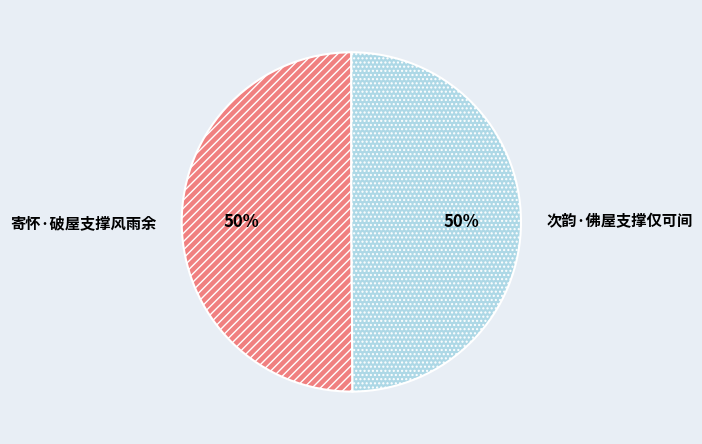

What percentage is the 寄怀·破屋支撑风雨余 slice, to the nearest percent?

50%